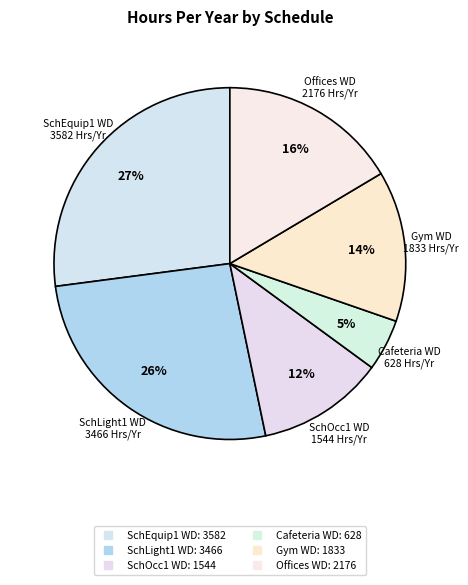

Count the number of slices in the pie.

6